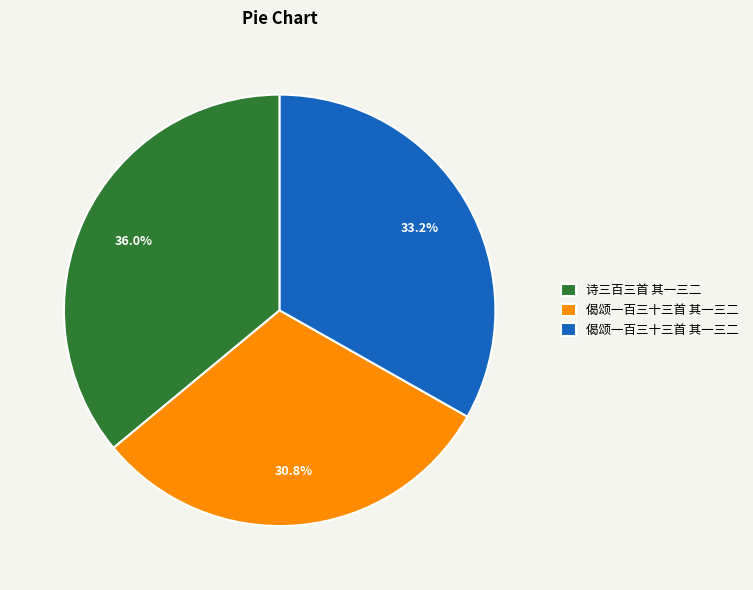

To the nearest percent, what is the average slice percentage?

33%